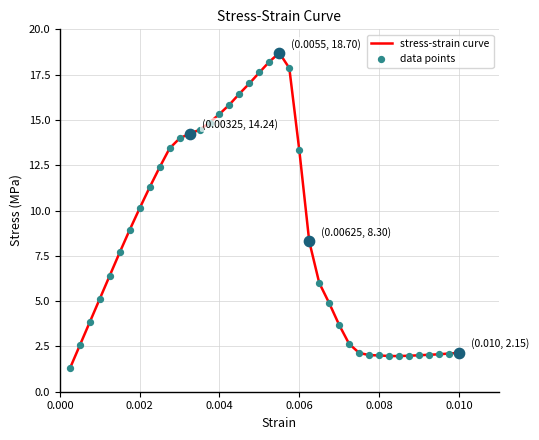

What is the smallest value displayed?

1.3